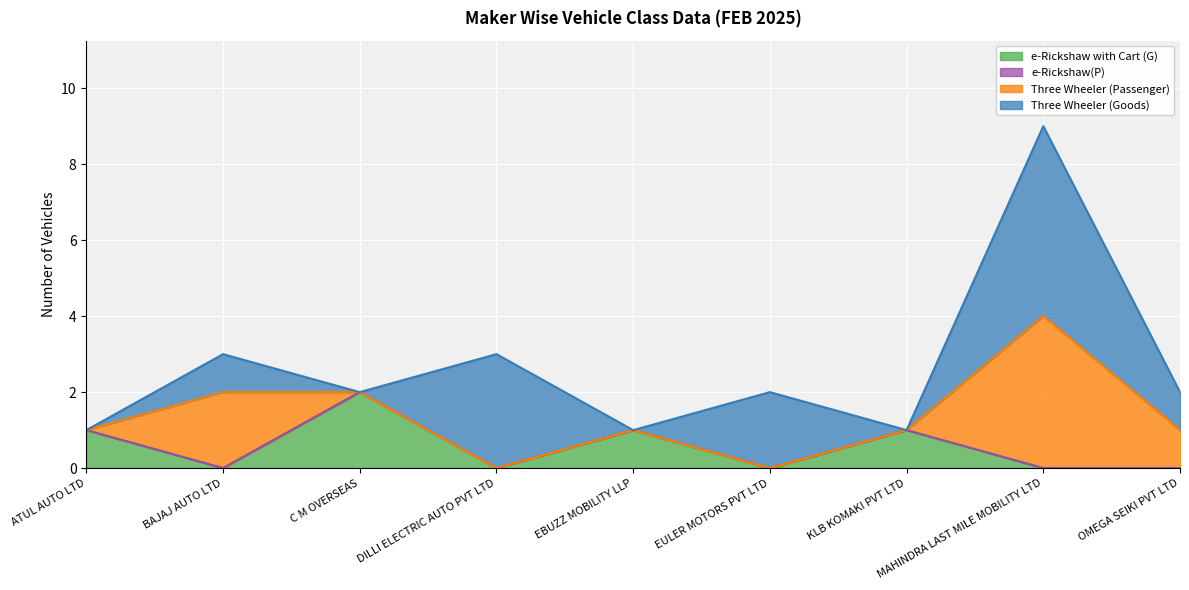

Reading left to right, transcribe all the data shown in this chart.

e-Rickshaw with Cart (G): ATUL AUTO LTD=1	BAJAJ AUTO LTD=0	C M OVERSEAS=2	DILLI ELECTRIC AUTO PVT LTD=0	EBUZZ MOBILITY LLP=1	EULER MOTORS PVT LTD=0	KLB KOMAKI PVT LTD=1	MAHINDRA LAST MILE MOBILITY LTD=0	OMEGA SEIKI PVT LTD=0
e-Rickshaw(P): ATUL AUTO LTD=0	BAJAJ AUTO LTD=0	C M OVERSEAS=0	DILLI ELECTRIC AUTO PVT LTD=0	EBUZZ MOBILITY LLP=0	EULER MOTORS PVT LTD=0	KLB KOMAKI PVT LTD=0	MAHINDRA LAST MILE MOBILITY LTD=0	OMEGA SEIKI PVT LTD=0
Three Wheeler (Passenger): ATUL AUTO LTD=0	BAJAJ AUTO LTD=2	C M OVERSEAS=0	DILLI ELECTRIC AUTO PVT LTD=0	EBUZZ MOBILITY LLP=0	EULER MOTORS PVT LTD=0	KLB KOMAKI PVT LTD=0	MAHINDRA LAST MILE MOBILITY LTD=4	OMEGA SEIKI PVT LTD=1
Three Wheeler (Goods): ATUL AUTO LTD=0	BAJAJ AUTO LTD=1	C M OVERSEAS=0	DILLI ELECTRIC AUTO PVT LTD=3	EBUZZ MOBILITY LLP=0	EULER MOTORS PVT LTD=2	KLB KOMAKI PVT LTD=0	MAHINDRA LAST MILE MOBILITY LTD=5	OMEGA SEIKI PVT LTD=1